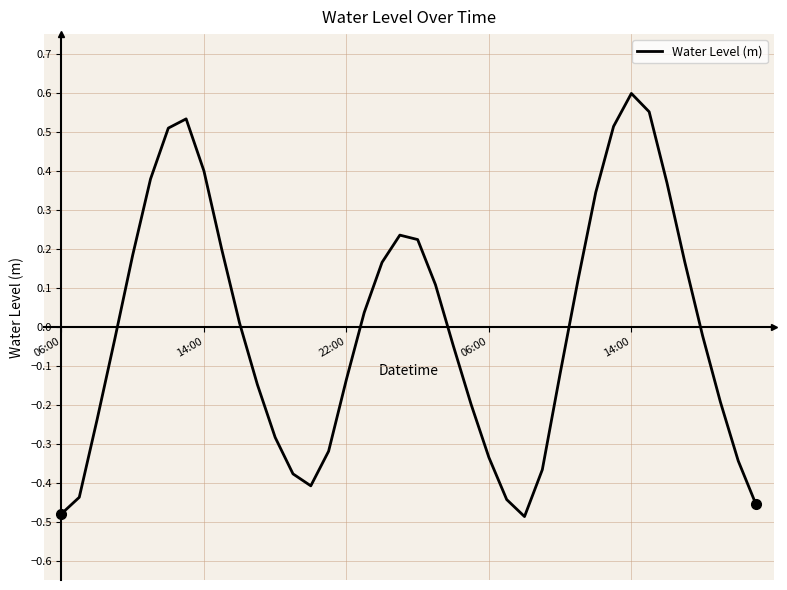

What is the difference between the maximum and minimum values?

1.1